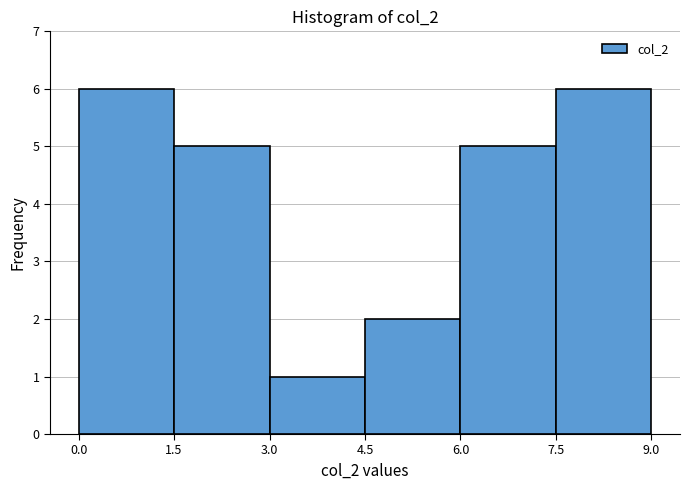

Reading left to right, list every bar in this chart as the range it spans on the x-axis followed by its height. The values are not printed on the chart, so give them approximately, as read against the axis.

0.0 to 1.5: 6
1.5 to 3.0: 5
3.0 to 4.5: 1
4.5 to 6.0: 2
6.0 to 7.5: 5
7.5 to 9.0: 6